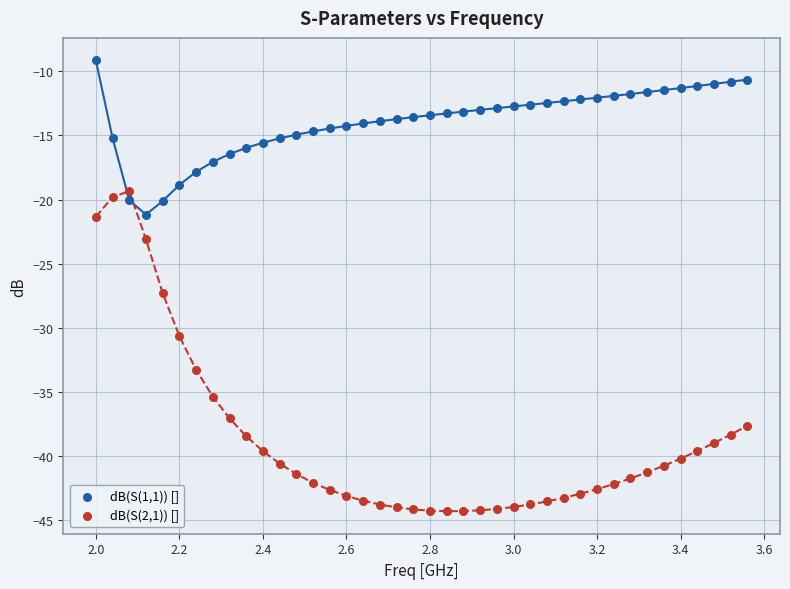

Across all series, what Y value is closest to -26?

-27.3